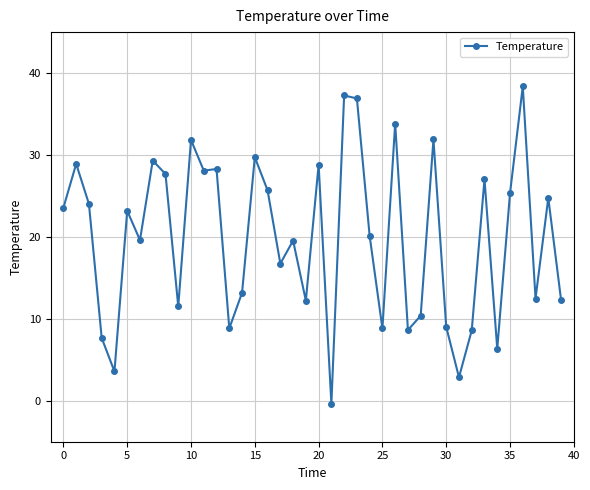

What is the sum of all values?

796.6